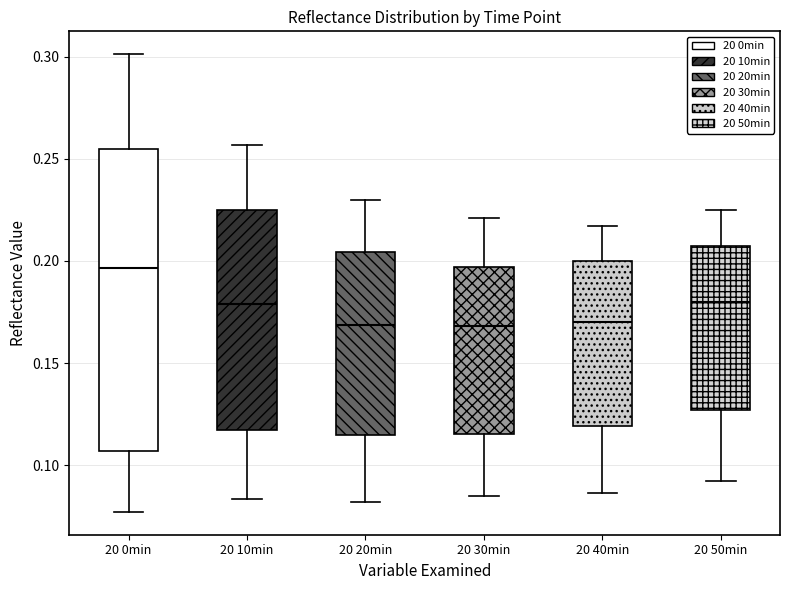

Reading left to right, transcribe this box plot: for each box, give where its median line is, the range the box spans, and where its two whiskers end, as read against the y-axis. The values are not printed on the chart, so give them approximately, as read against the axis.

20 0min: median 0.195, box 0.105 to 0.255, whiskers 0.075 to 0.300
20 10min: median 0.180, box 0.115 to 0.225, whiskers 0.085 to 0.255
20 20min: median 0.170, box 0.115 to 0.205, whiskers 0.080 to 0.230
20 30min: median 0.170, box 0.115 to 0.195, whiskers 0.085 to 0.220
20 40min: median 0.170, box 0.120 to 0.200, whiskers 0.085 to 0.215
20 50min: median 0.180, box 0.125 to 0.205, whiskers 0.090 to 0.225